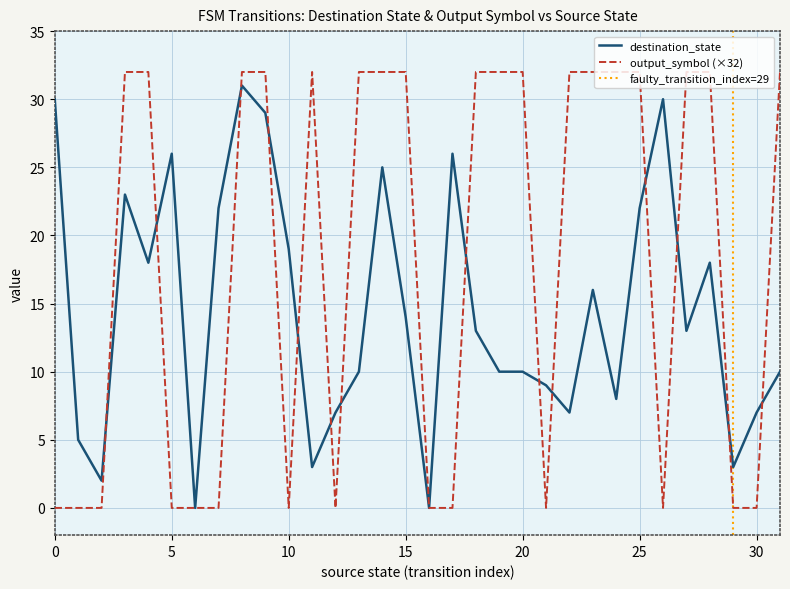

True or false: destination_state has a value of 2 at 11.

False